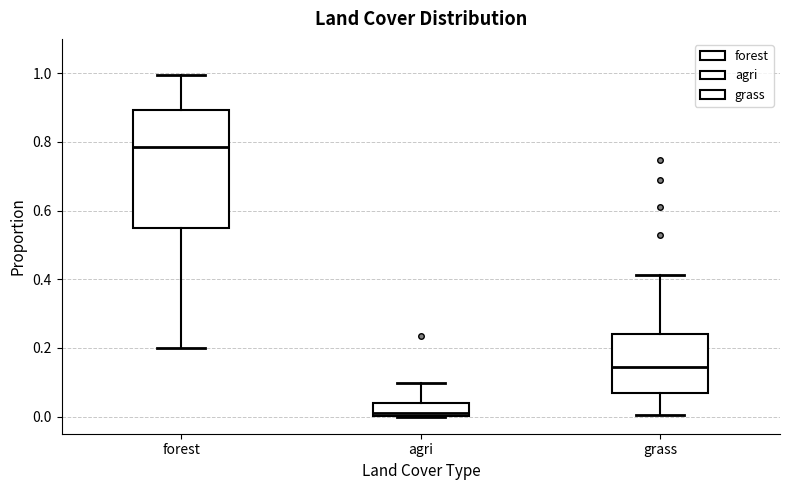

Which box is the tallest, from its lower edge to its upper edge?

forest